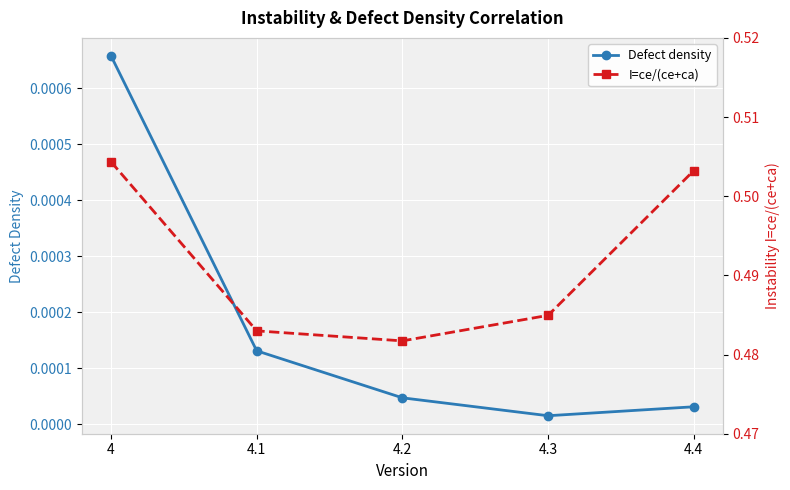

True or false: I=ce/(ce+ca) has more than 1 points higher than both neighbors.

False